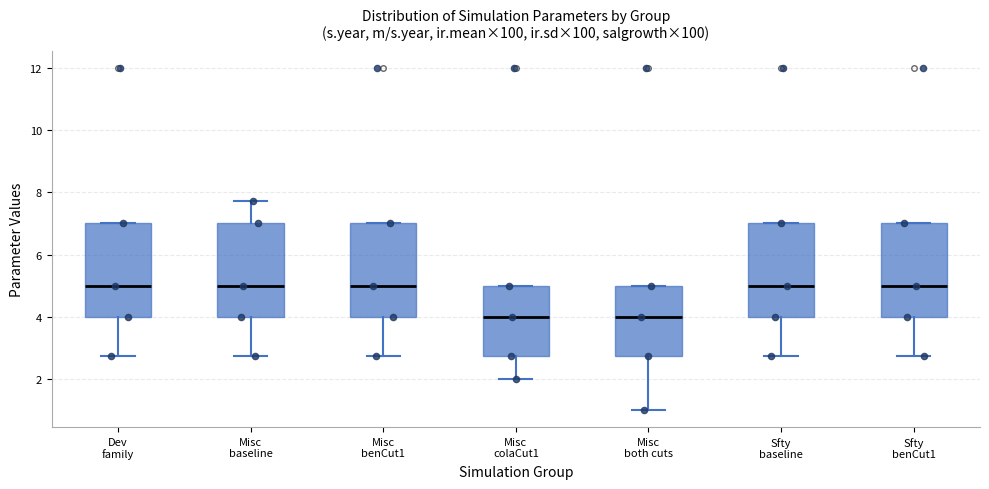

Where is the lower edge of the box for Misc both cuts on the y-axis? The values are not printed on the chart, so give them approximately, as read against the axis.

2.8